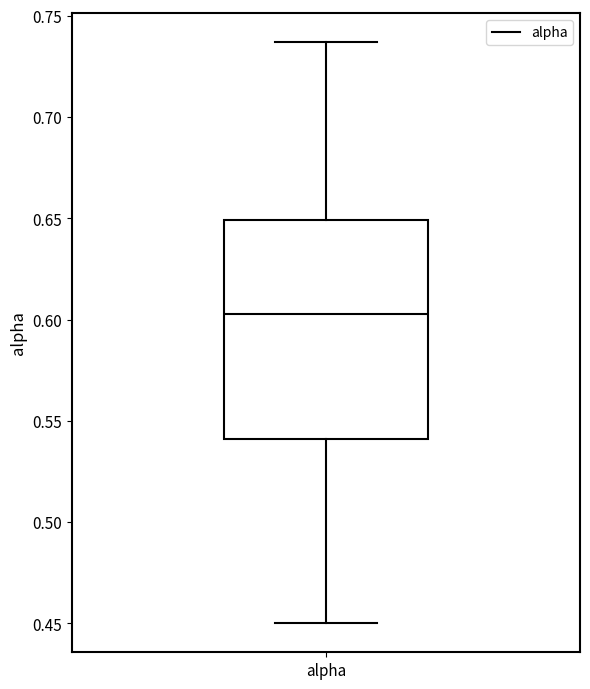

Transcribe this box plot: give where the median line is, the range the box spans, and where the two whiskers end, as read against the y-axis. The values are not printed on the chart, so give them approximately, as read against the axis.

median 0.605, box 0.540 to 0.650, whiskers 0.450 to 0.735